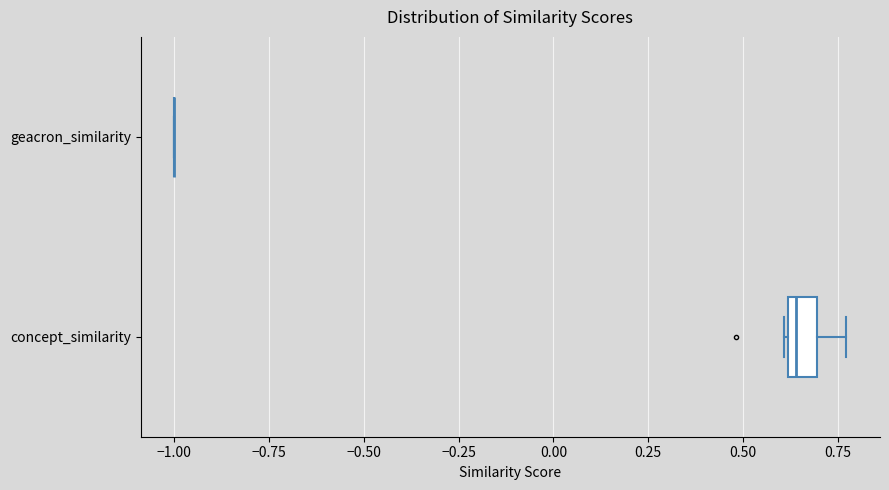

Reading bottom to top, transcribe this box plot: for each box, give where its median line is, the range the box spans, and where its two whiskers end, as read against the x-axis. The values are not printed on the chart, so give them approximately, as read against the axis.

concept_similarity: median 0.65, box 0.60 to 0.70, whiskers 0.60 to 0.75
geacron_similarity: box collapsed to a line at -1.00, whiskers -1.00 to -1.00